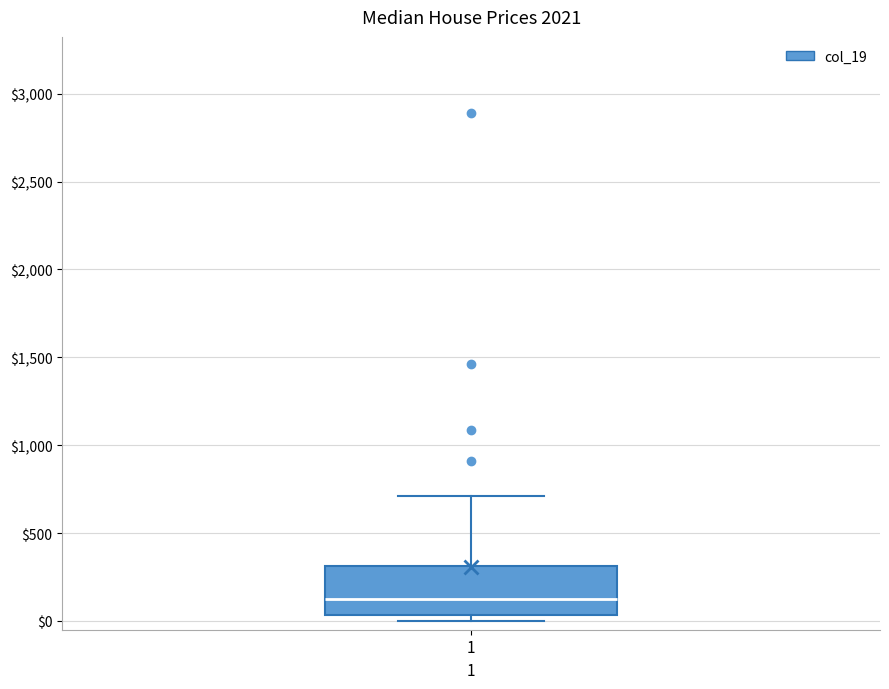

Transcribe this box plot: give where the median line is, the range the box spans, and where the two whiskers end, as read against the y-axis. The values are not printed on the chart, so give them approximately, as read against the axis.

median 100, box 50 to 300, whiskers 0 to 700